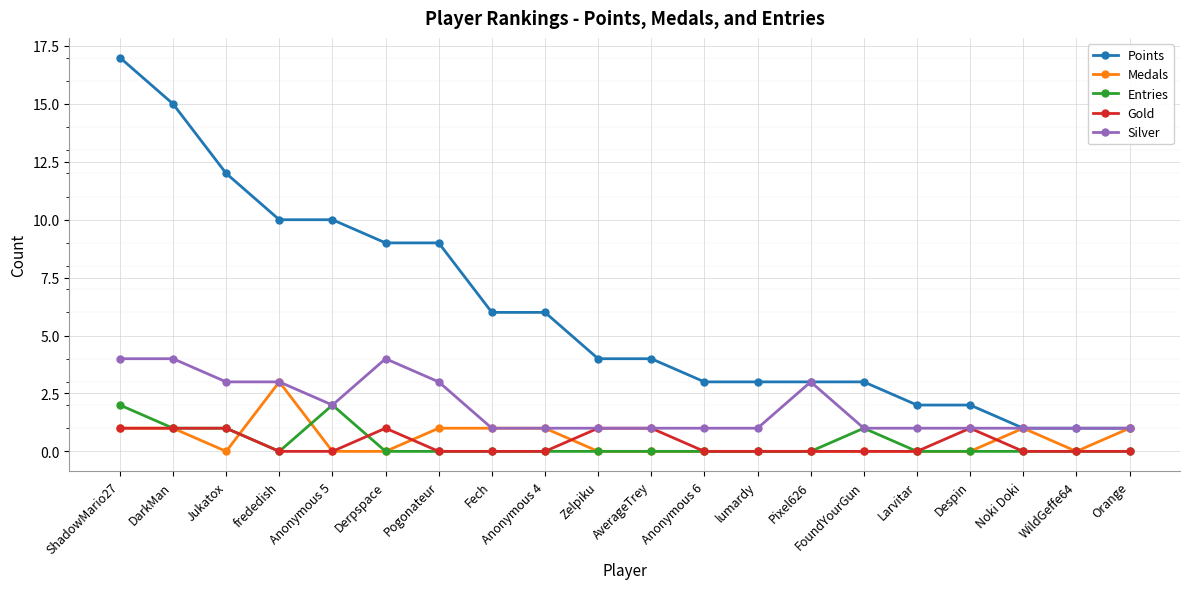

Reading right to left, what are all the values shown in this chart?

Points: Orange=1	WildGeffe64=1	Noki Doki=1	Despin=2	Larvitar=2	FoundYourGun=3	Pixel626=3	lumardy=3	Anonymous 6=3	AverageTrey=4	Zelpiku=4	Anonymous 4=6	Fech=6	Pogonateur=9	Derpspace=9	Anonymous 5=10	frededish=10	Jukatox=12	DarkMan=15	ShadowMario27=17
Medals: Orange=1	WildGeffe64=0	Noki Doki=1	Despin=0	Larvitar=0	FoundYourGun=0	Pixel626=0	lumardy=0	Anonymous 6=0	AverageTrey=0	Zelpiku=0	Anonymous 4=1	Fech=1	Pogonateur=1	Derpspace=0	Anonymous 5=0	frededish=3	Jukatox=0	DarkMan=1	ShadowMario27=1
Entries: Orange=0	WildGeffe64=0	Noki Doki=0	Despin=0	Larvitar=0	FoundYourGun=1	Pixel626=0	lumardy=0	Anonymous 6=0	AverageTrey=0	Zelpiku=0	Anonymous 4=0	Fech=0	Pogonateur=0	Derpspace=0	Anonymous 5=2	frededish=0	Jukatox=1	DarkMan=1	ShadowMario27=2
Gold: Orange=0	WildGeffe64=0	Noki Doki=0	Despin=1	Larvitar=0	FoundYourGun=0	Pixel626=0	lumardy=0	Anonymous 6=0	AverageTrey=1	Zelpiku=1	Anonymous 4=0	Fech=0	Pogonateur=0	Derpspace=1	Anonymous 5=0	frededish=0	Jukatox=1	DarkMan=1	ShadowMario27=1
Silver: Orange=1	WildGeffe64=1	Noki Doki=1	Despin=1	Larvitar=1	FoundYourGun=1	Pixel626=3	lumardy=1	Anonymous 6=1	AverageTrey=1	Zelpiku=1	Anonymous 4=1	Fech=1	Pogonateur=3	Derpspace=4	Anonymous 5=2	frededish=3	Jukatox=3	DarkMan=4	ShadowMario27=4